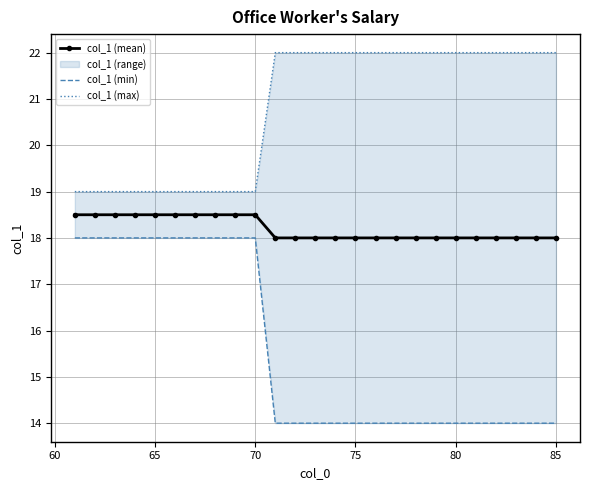

Does the chart have visible grid lines?

Yes